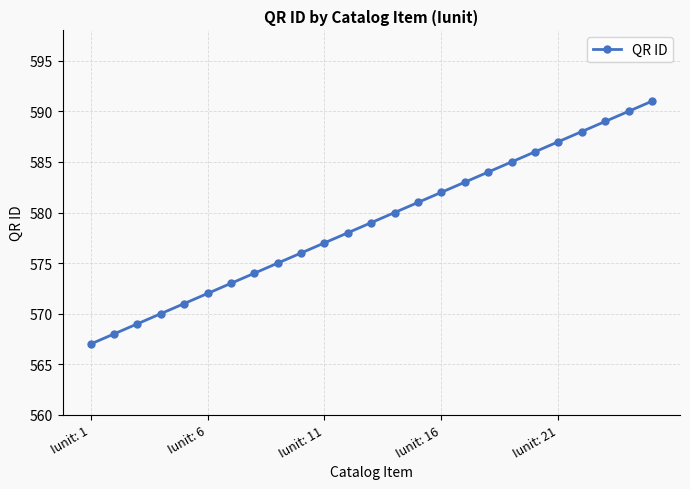

True or false: there are more than 2 points higher than both neighbors.

False